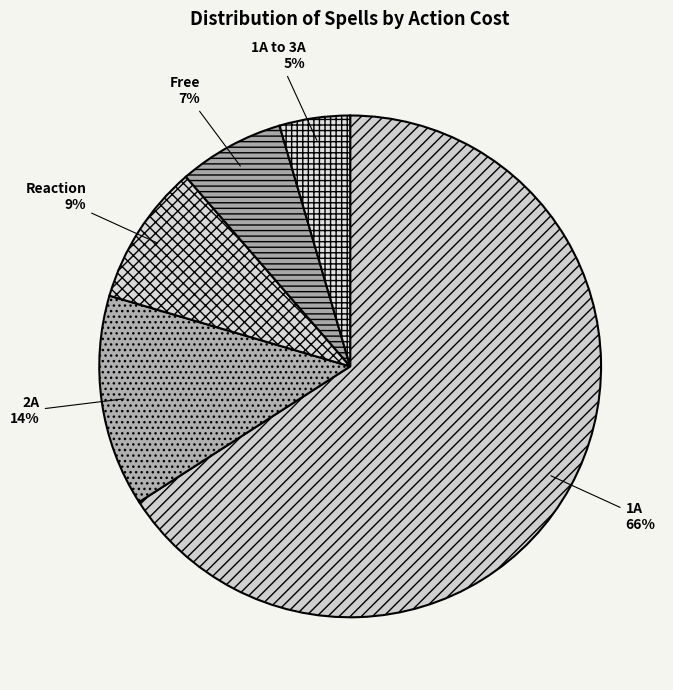

To the nearest percent, what portion does 2A represent?

14%